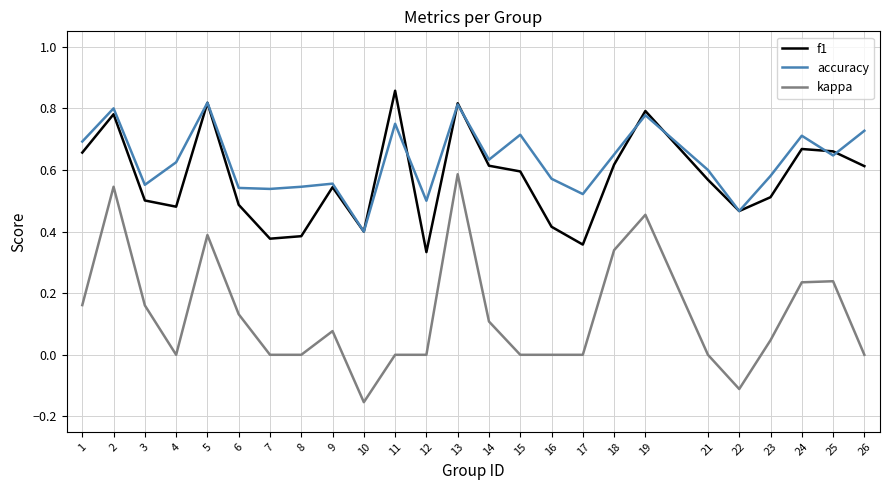

True or false: f1 and kappa cross at least once.

False